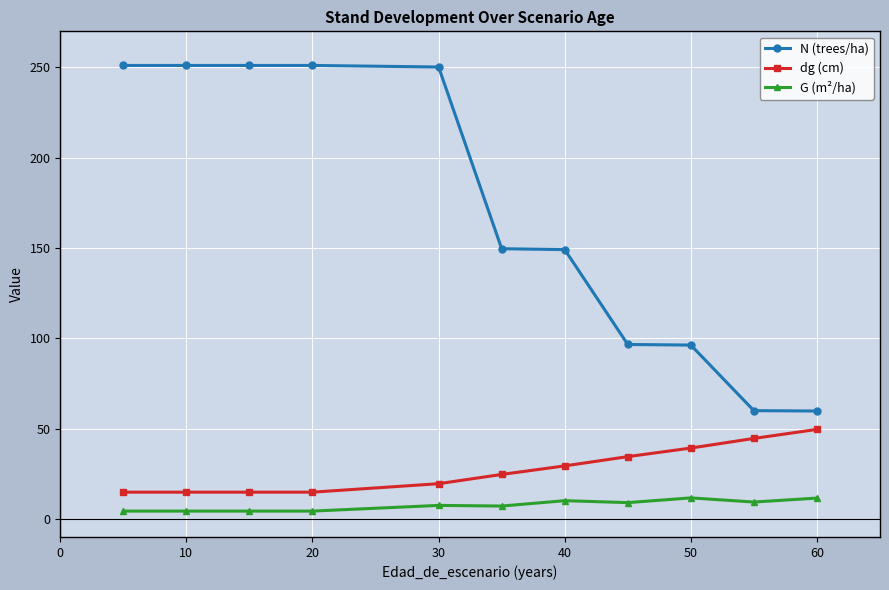

Count the number of data series in this chart.

3